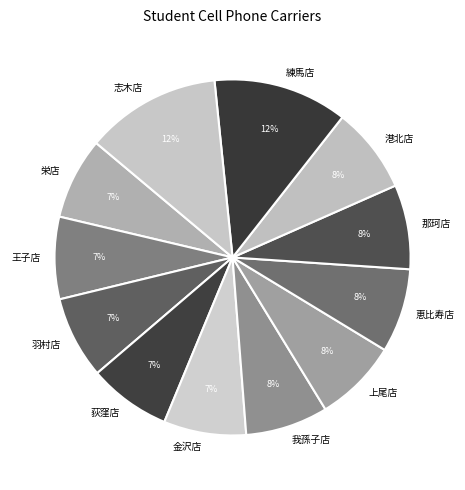

Is the sum of 上尾店 and 志木店 greater than half?

No